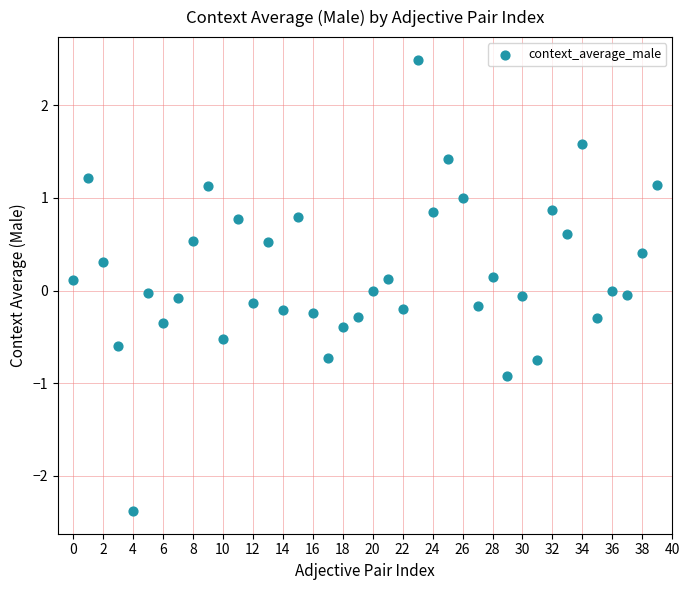

What is the range of Y values (max minus min)?

4.9